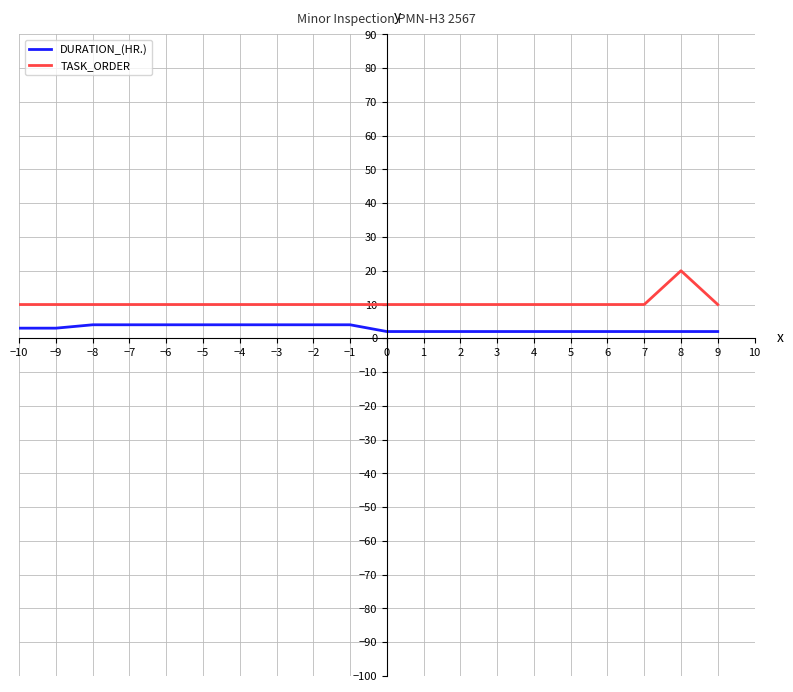

What is the maximum value for TASK_ORDER?

20